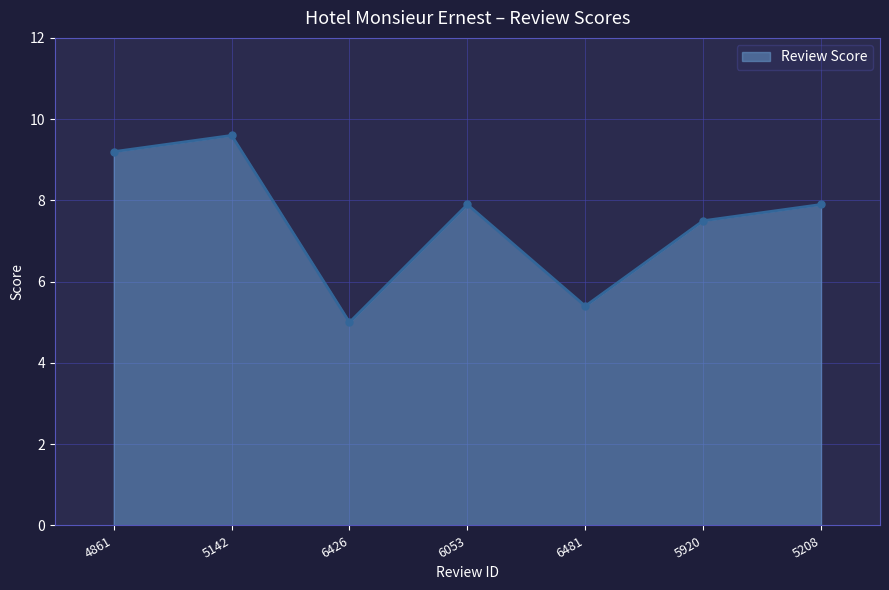

At which label is the value closest to 7?

5920